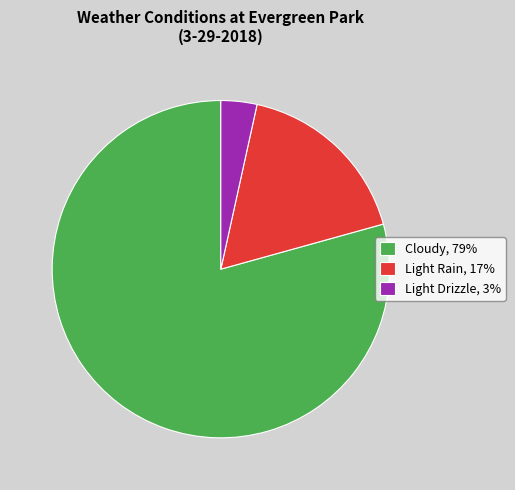

Does any single category account for the majority?

Yes